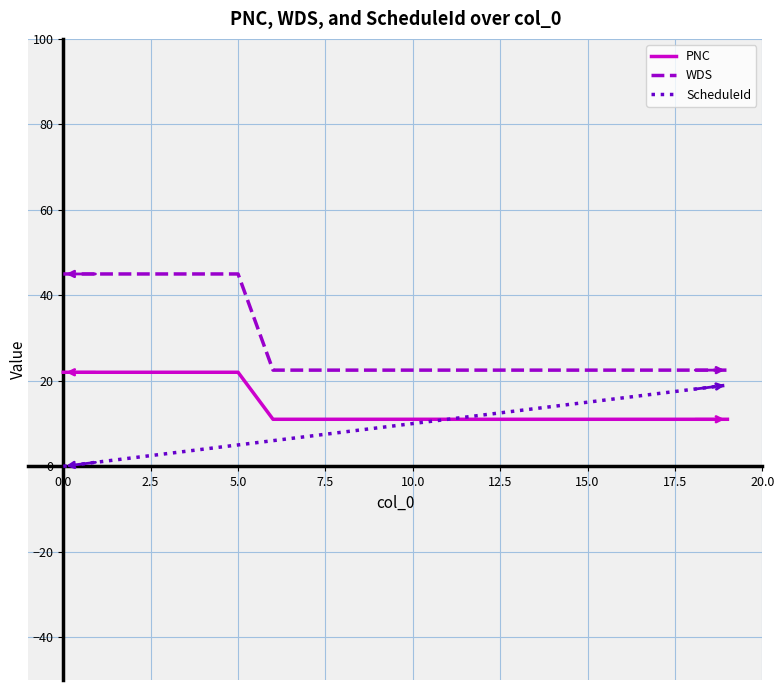

True or false: PNC and WDS cross at least once.

False